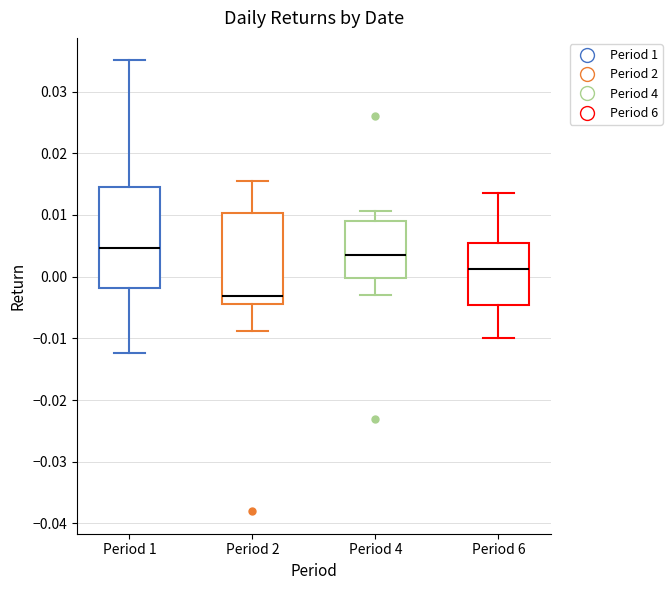

Reading left to right, transcribe this box plot: for each box, give where its median line is, the range the box spans, and where its two whiskers end, as read against the y-axis. The values are not printed on the chart, so give them approximately, as read against the axis.

Period 1: median 0.005, box -0.002 to 0.014, whiskers -0.012 to 0.035
Period 2: median -0.003, box -0.004 to 0.010, whiskers -0.009 to 0.016
Period 4: median 0.004, box 0.000 to 0.009, whiskers -0.003 to 0.011
Period 6: median 0.001, box -0.005 to 0.005, whiskers -0.010 to 0.014